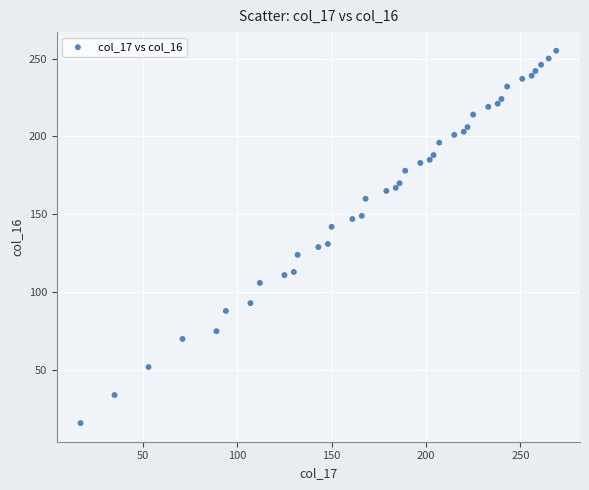

What is the range of Y values (max minus min)?

239